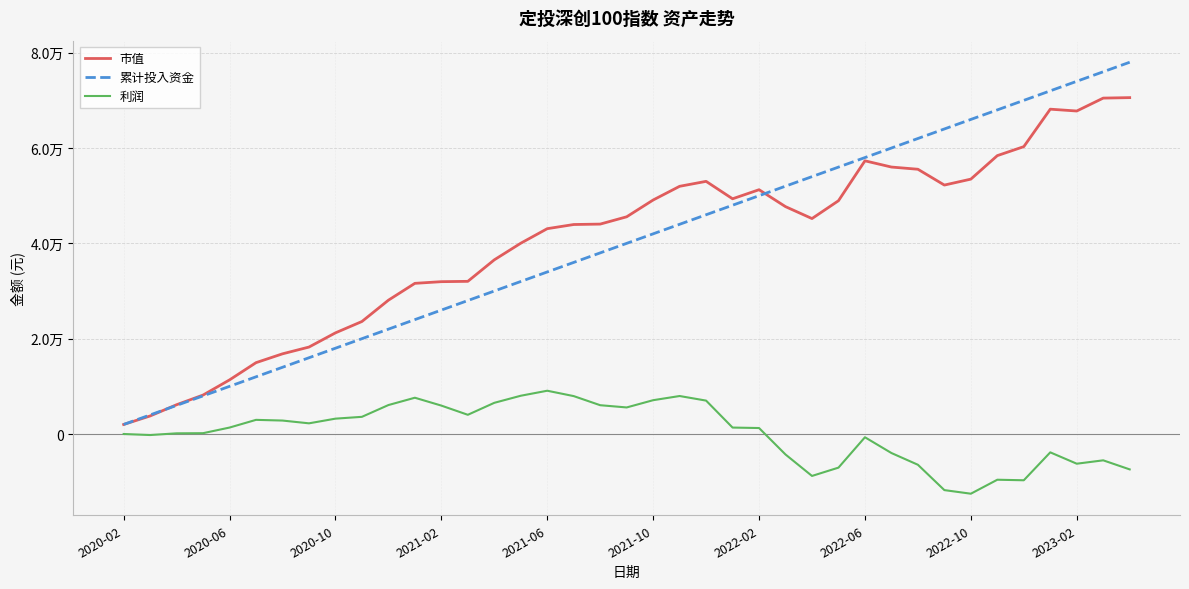

Which series has the widest spread of values?

累计投入资金